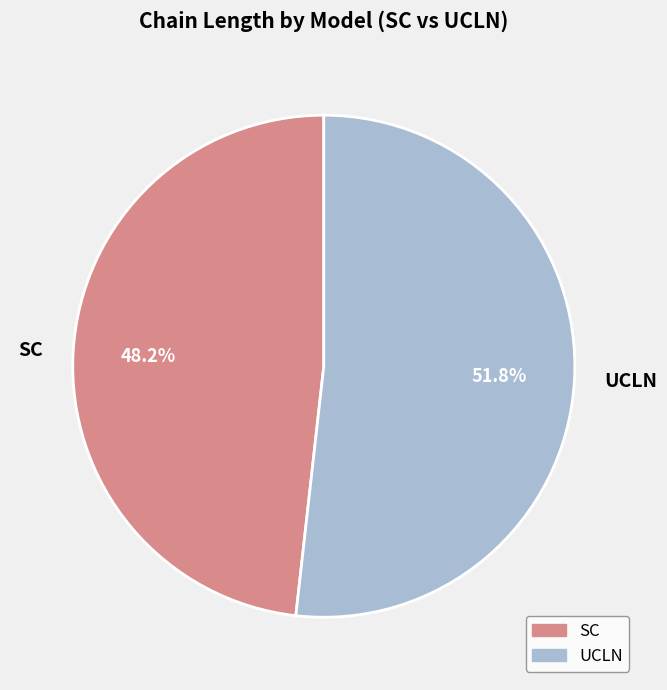

Rank the categories by value from highest to lowest.

UCLN, SC